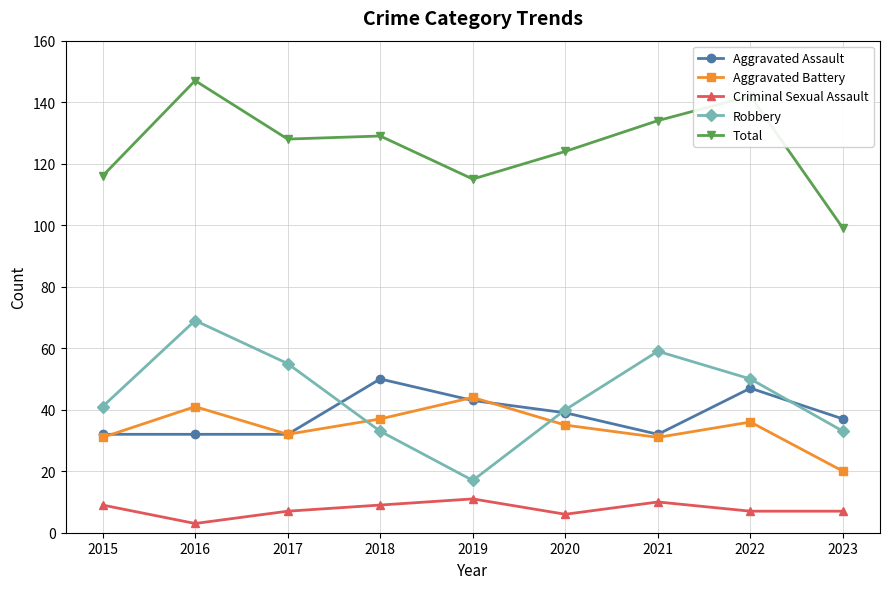

What is the greatest value displayed?

147